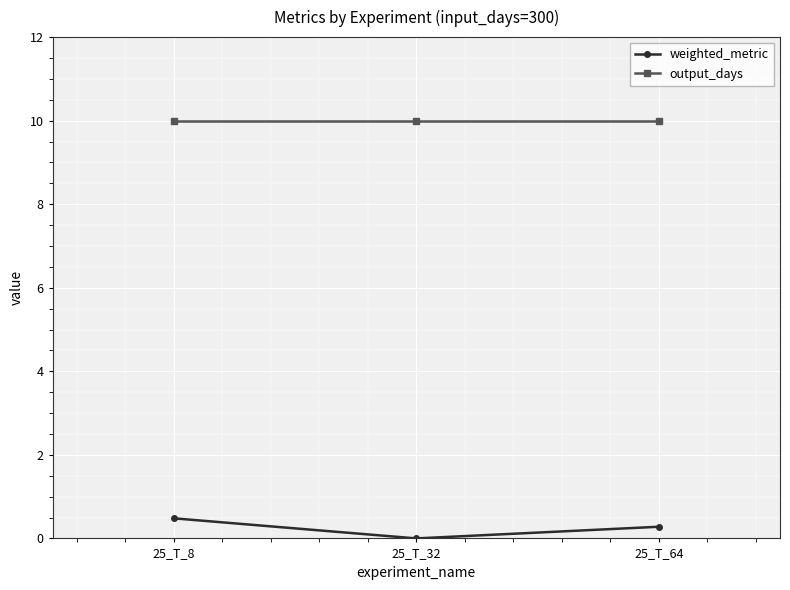

How many lines are shown in the chart?

2